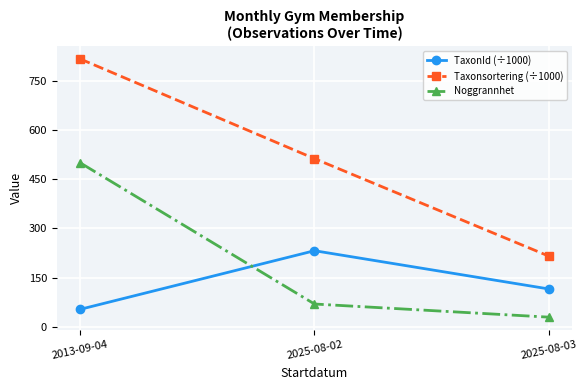

What are all the series names shown in the legend?

TaxonId (÷1000), Taxonsortering (÷1000), Noggrannhet